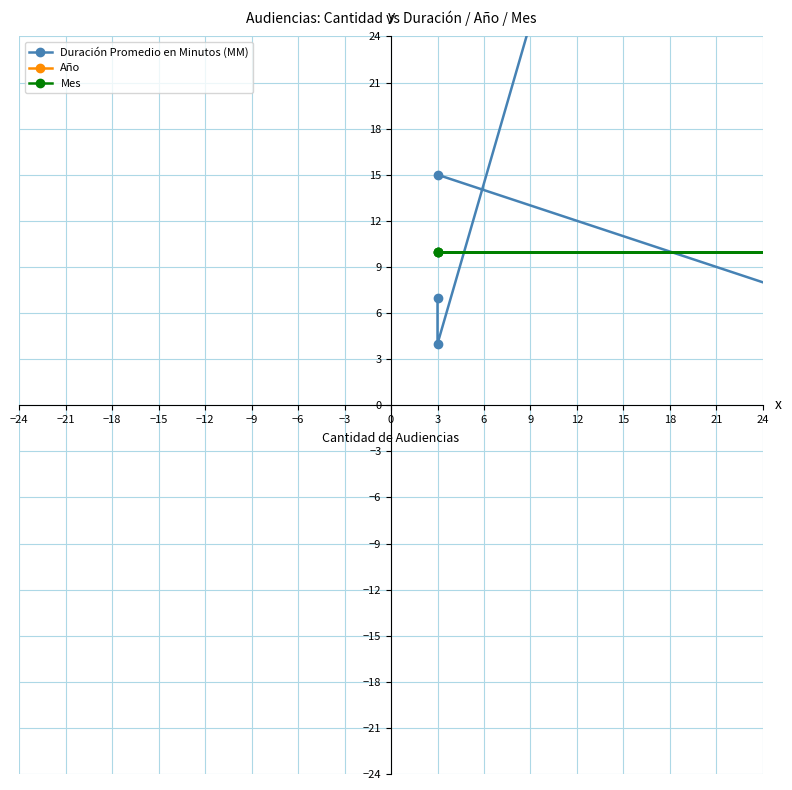

How many series are shown in this chart?

3